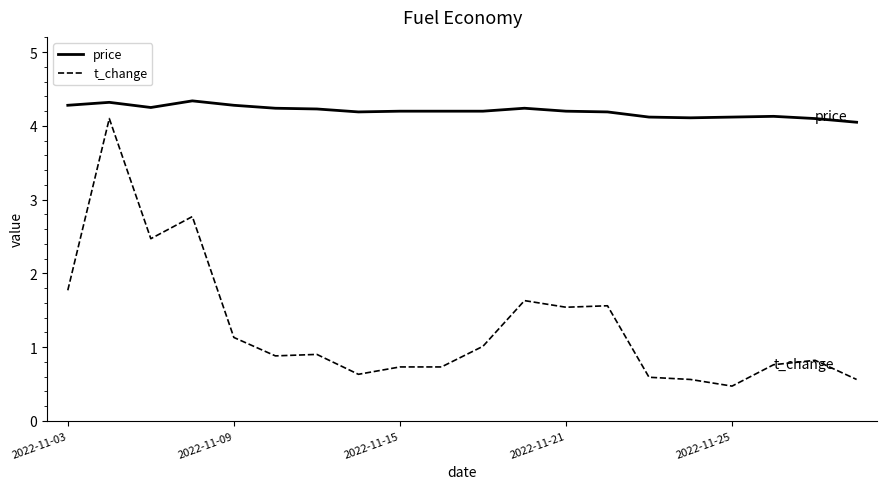

Count the number of data series in this chart.

2